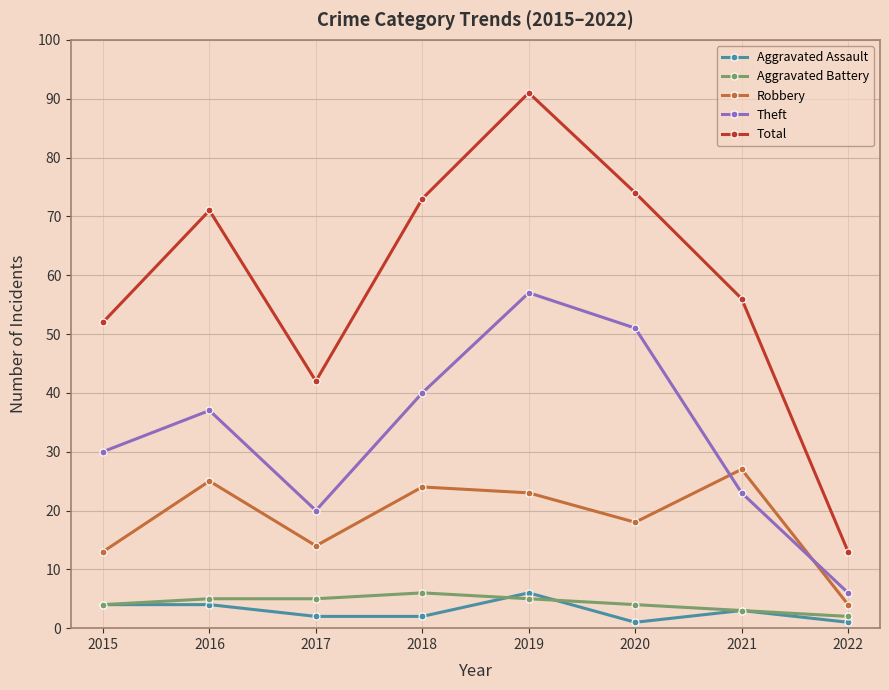

What is the sum of all Theft values?

264